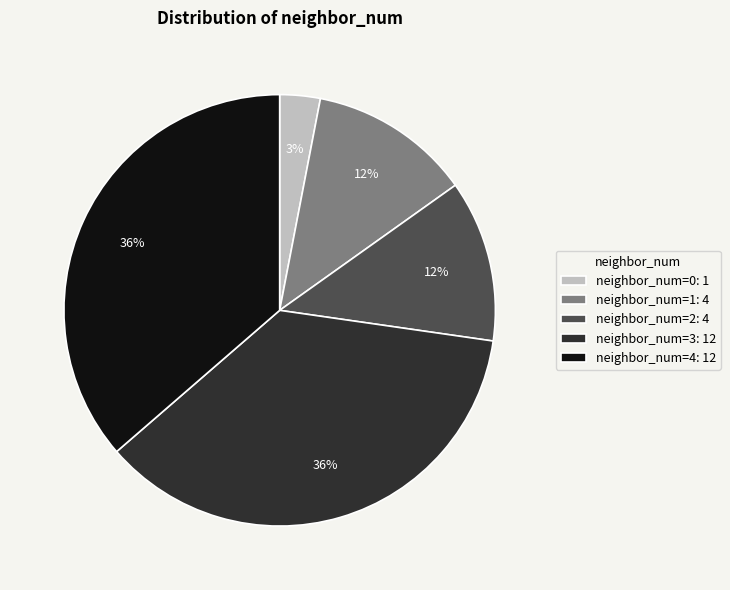

Is it true that neighbor_num=3: 12 is 31% of the pie?

False